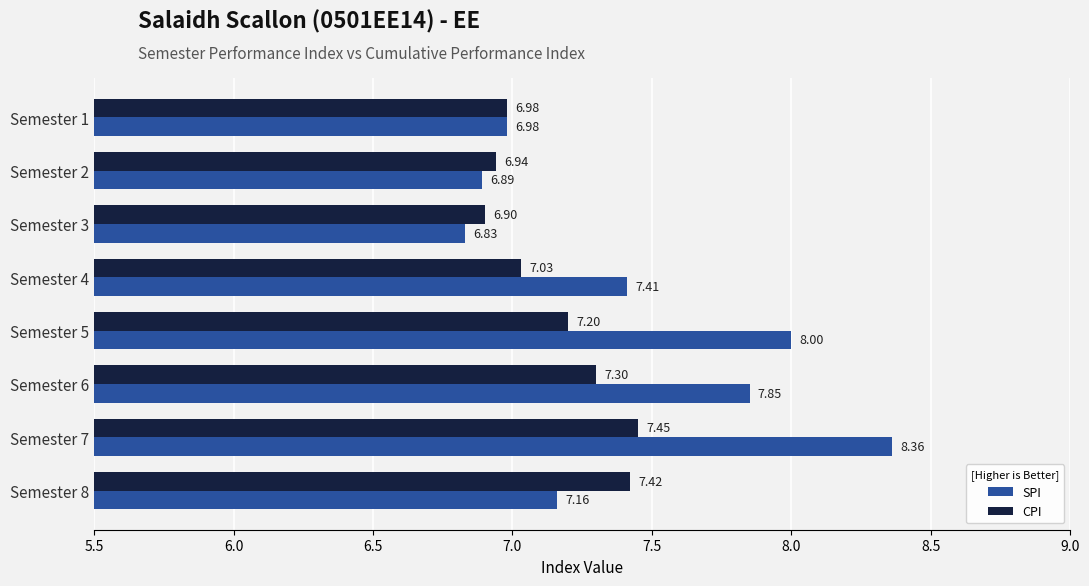

What is the total value across all series at Semester 7?

15.8